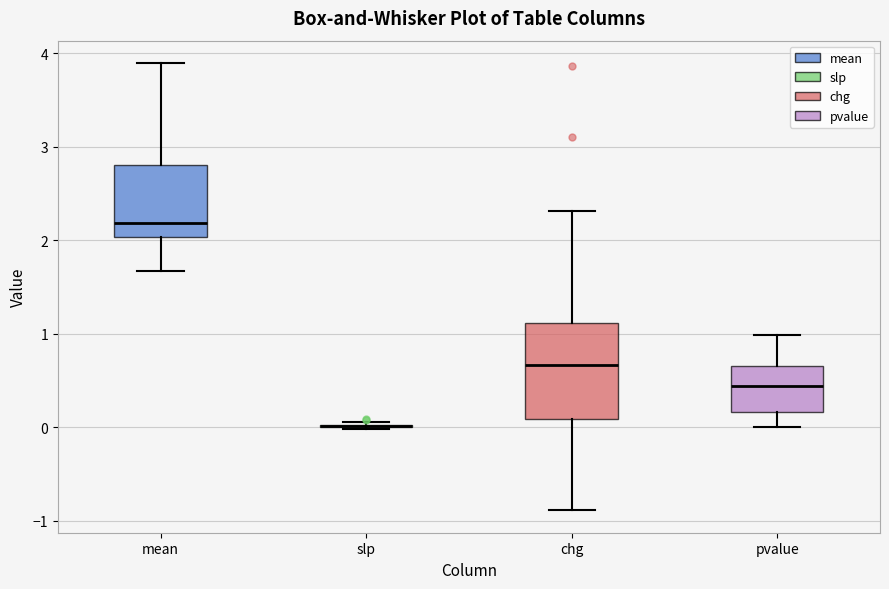

Reading left to right, transcribe this box plot: for each box, give where its median line is, the range the box spans, and where its two whiskers end, as read against the y-axis. The values are not printed on the chart, so give them approximately, as read against the axis.

mean: median 2.2, box 2.0 to 2.8, whiskers 1.7 to 3.9
slp: box collapsed to a line at 0.0, whiskers 0.0 to 0.1
chg: median 0.7, box 0.1 to 1.1, whiskers -0.9 to 2.3
pvalue: median 0.4, box 0.2 to 0.6, whiskers 0.0 to 1.0